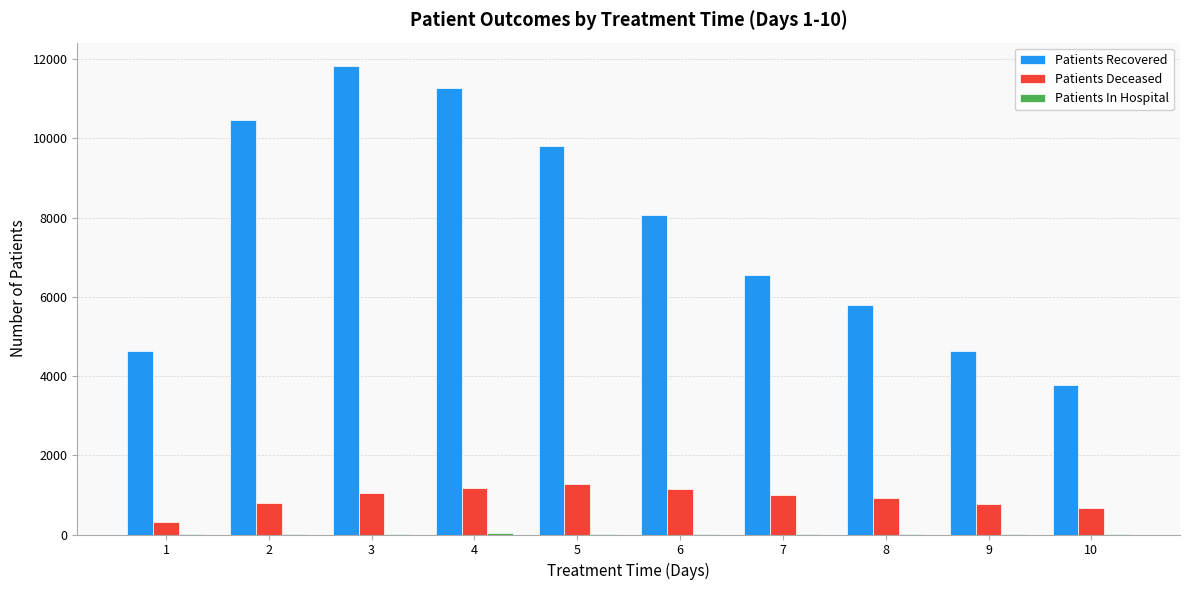

What is the spread (max minus min) of values at 4?

11252